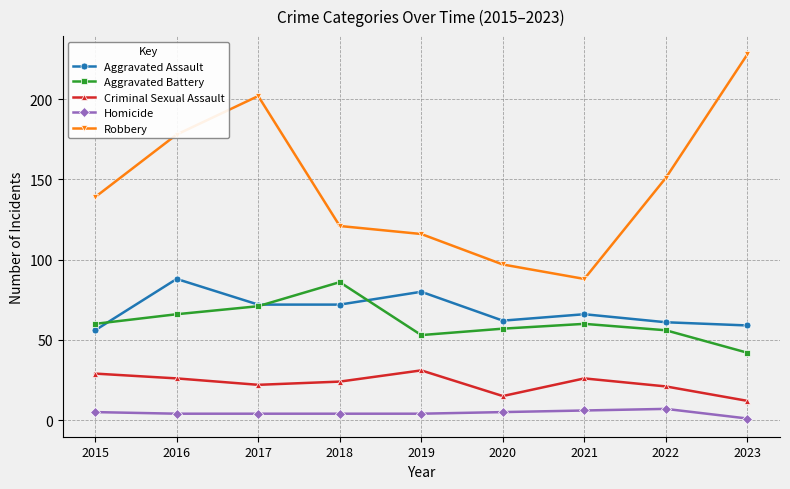

What is the sum of the Aggravated Assault values at 2018 and 2023?

131